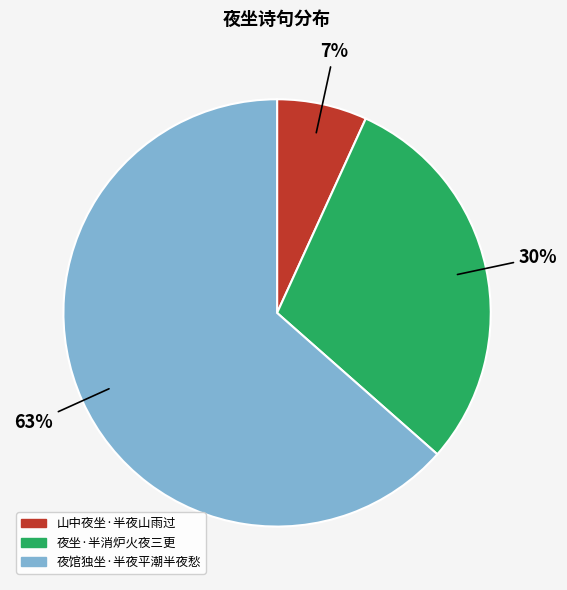

Which category has the biggest portion of the pie?

夜馆独坐·半夜平潮半夜愁